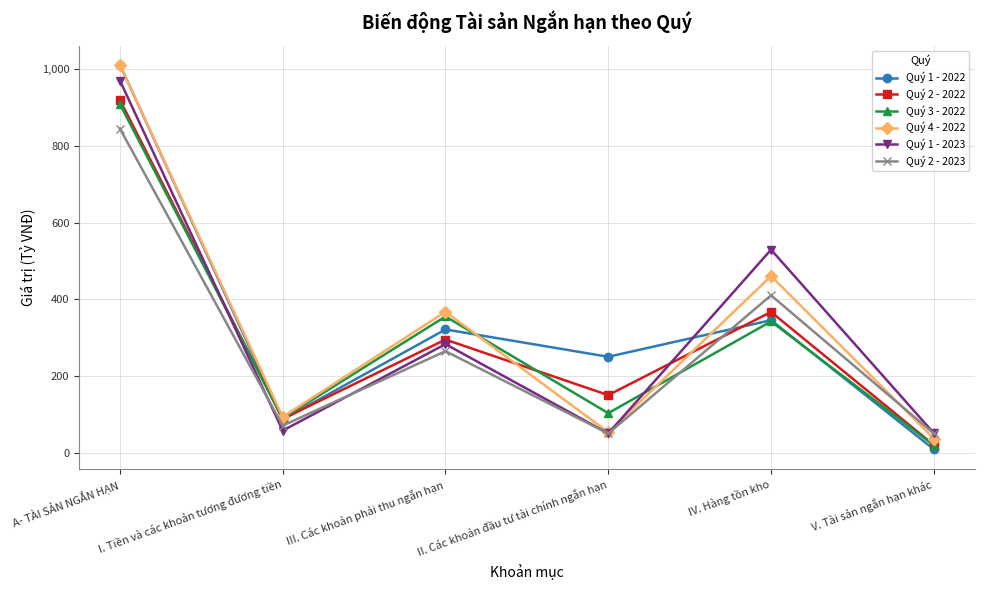

How many values in the Quý 2 - 2022 series are below 294?

3